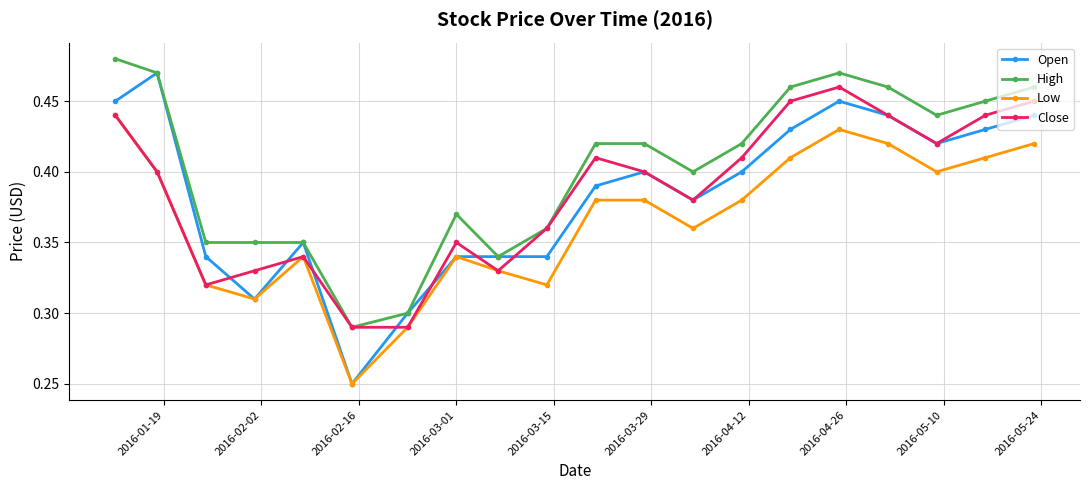

Which series has the widest spread of values?

Open